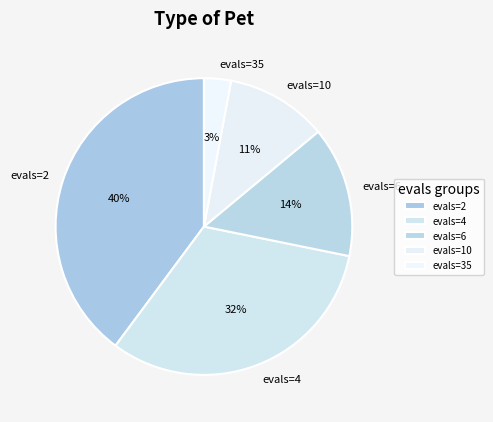

To the nearest percent, what percentage of the pie is evals=2?

40%